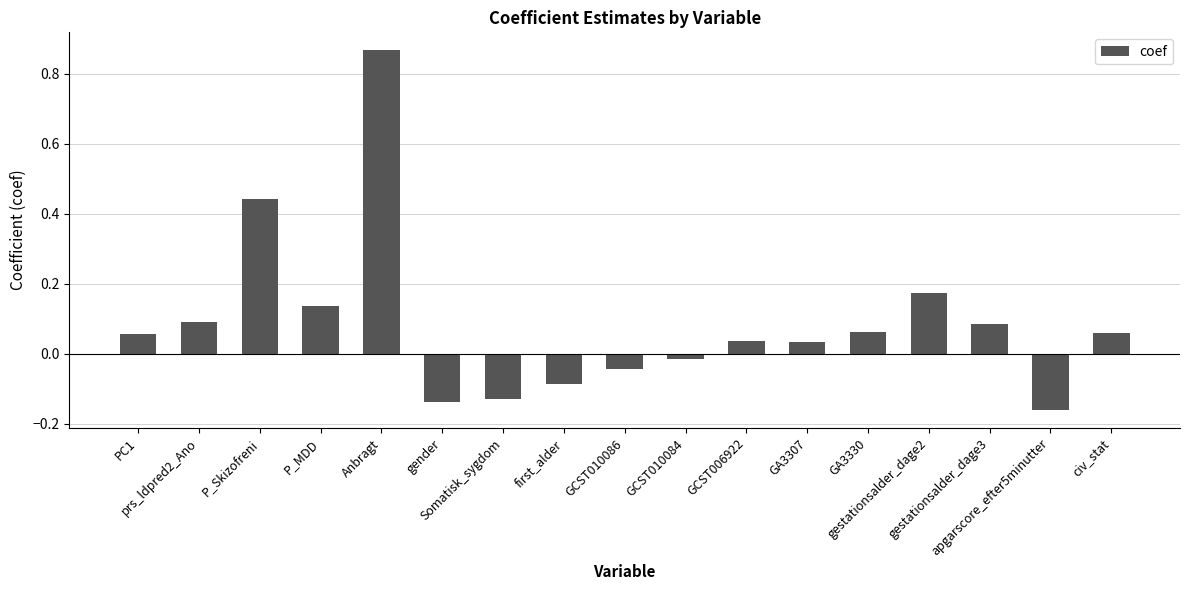

Which category has the highest value across all series?

Anbragt